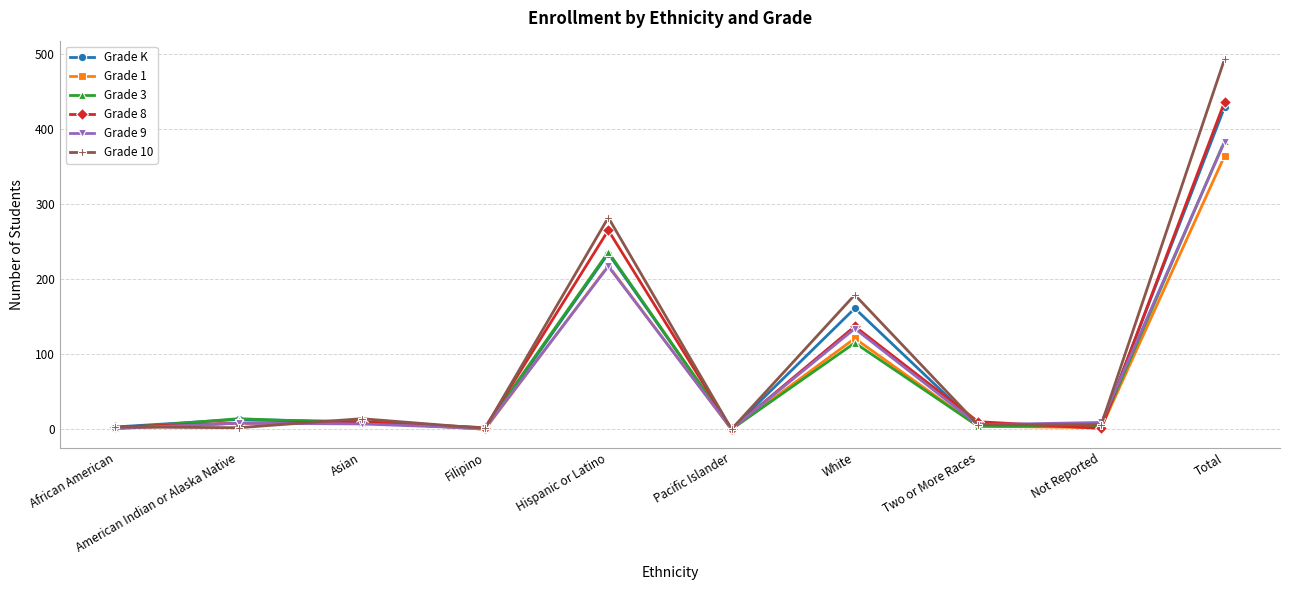

How many interior local peaks does the Grade K series have?

3